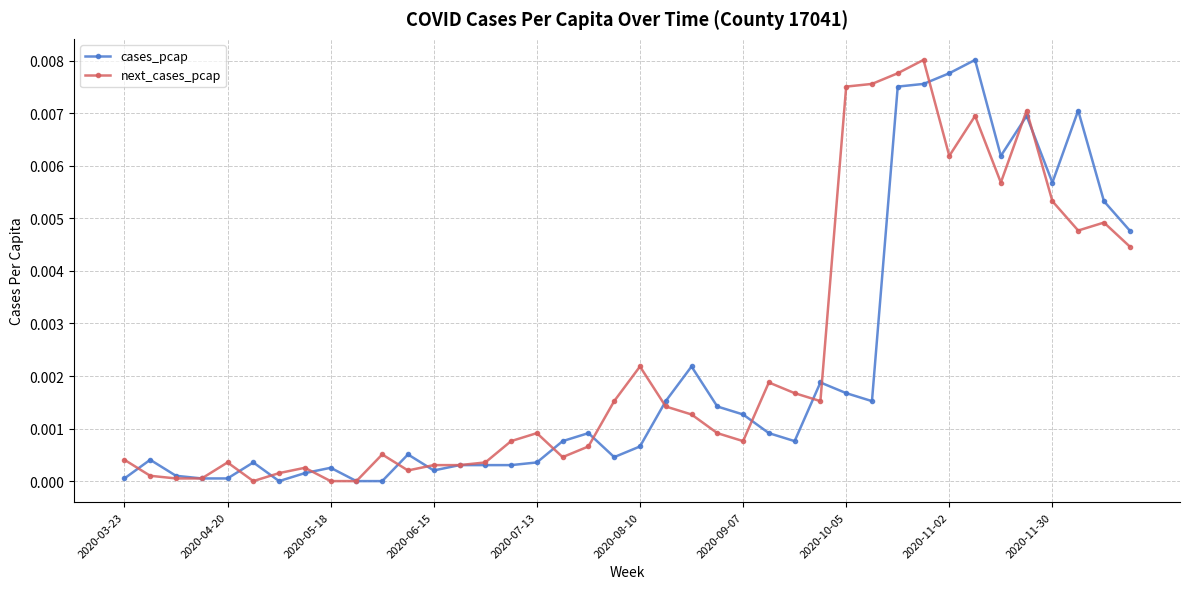

What is the sum of all cases_pcap values?

0.1